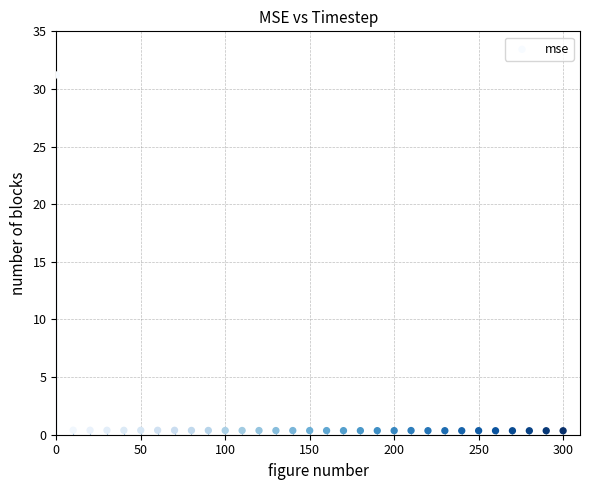

What is the range of X values (max minus min)?

300.0